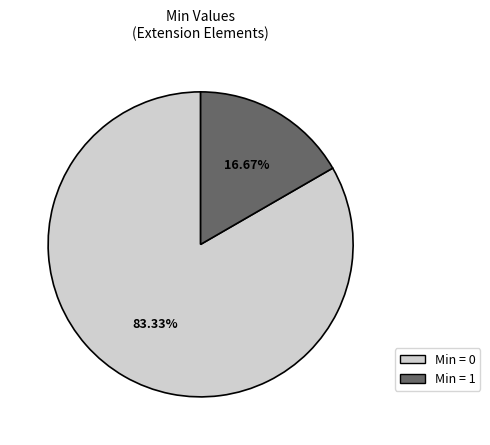

Is there a majority slice in this chart?

Yes